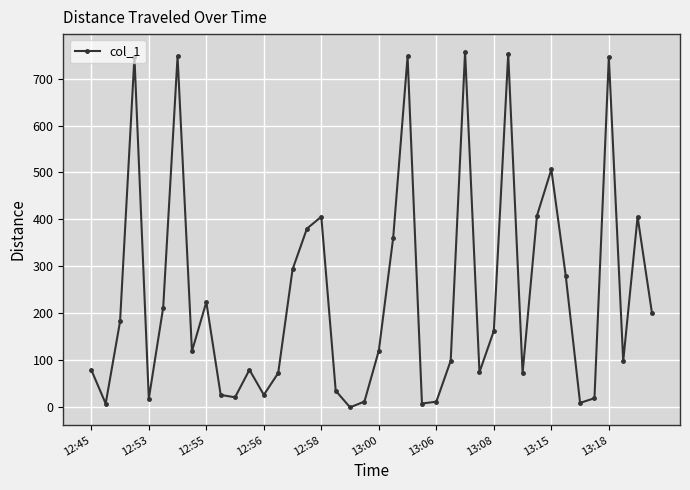

What is the value of the 17th point from the left?

405.9